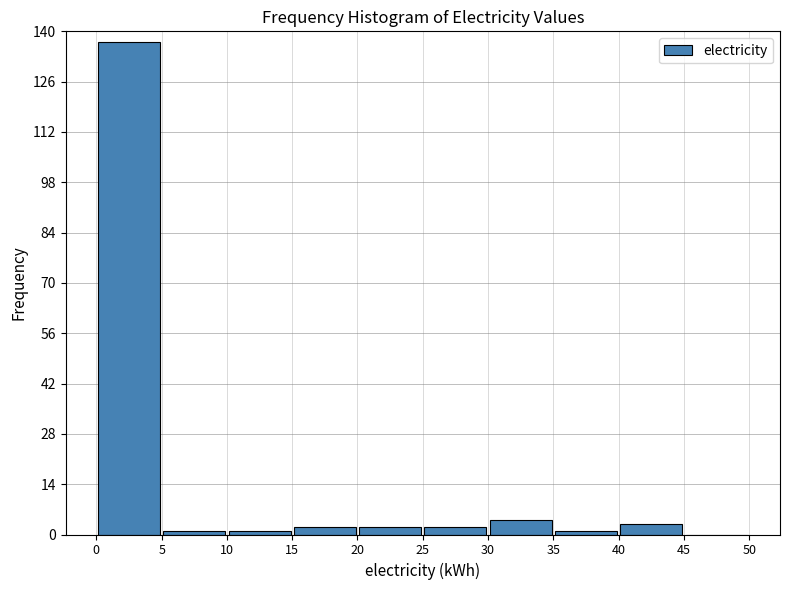

Reading left to right, list every bar in this chart as the range it spans on the x-axis followed by its height. The values are not printed on the chart, so give them approximately, as read against the axis.

0 to 5: 138
5 to 10: under 2
10 to 15: under 2
15 to 20: 2
20 to 25: 2
25 to 30: 2
30 to 35: 4
35 to 40: under 2
40 to 45: 4
45 to 50: 0